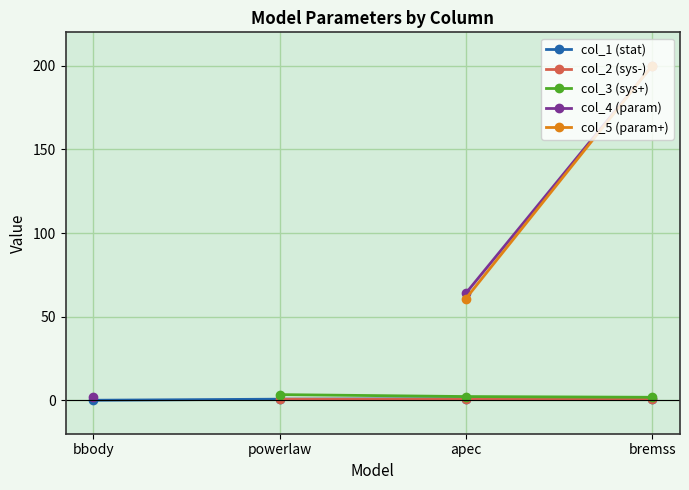

In col_1 (stat), how many points are higher than both neighbors (excluding endpoints)?

1